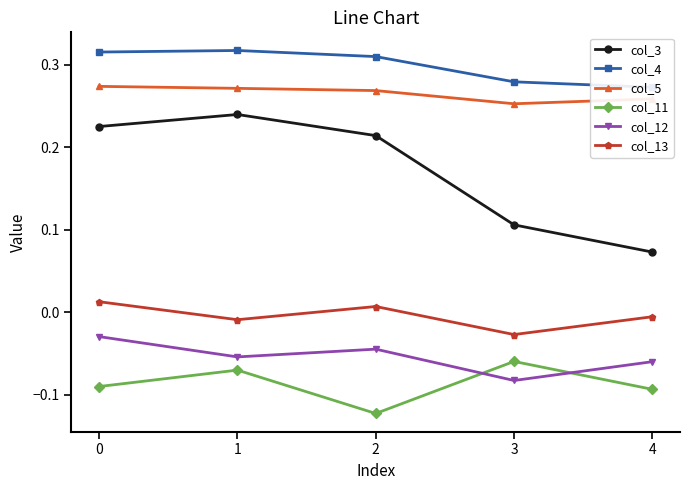

Where is the first local minimum for col_11?

2